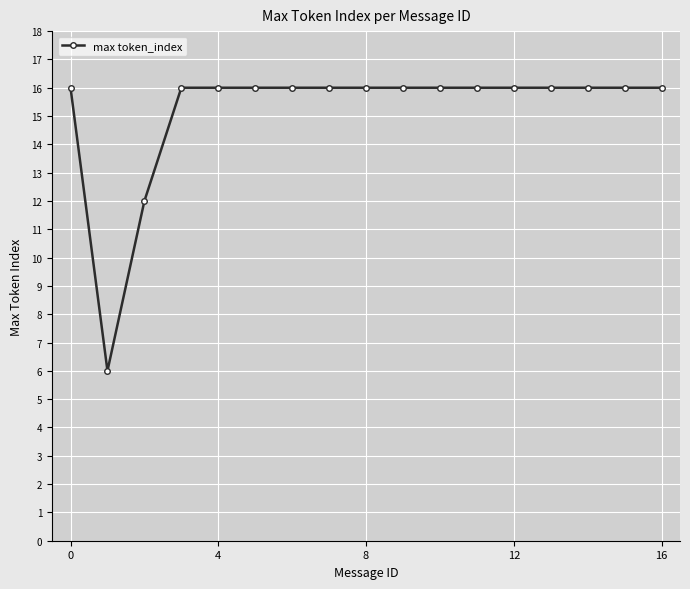

What is the average value?

15